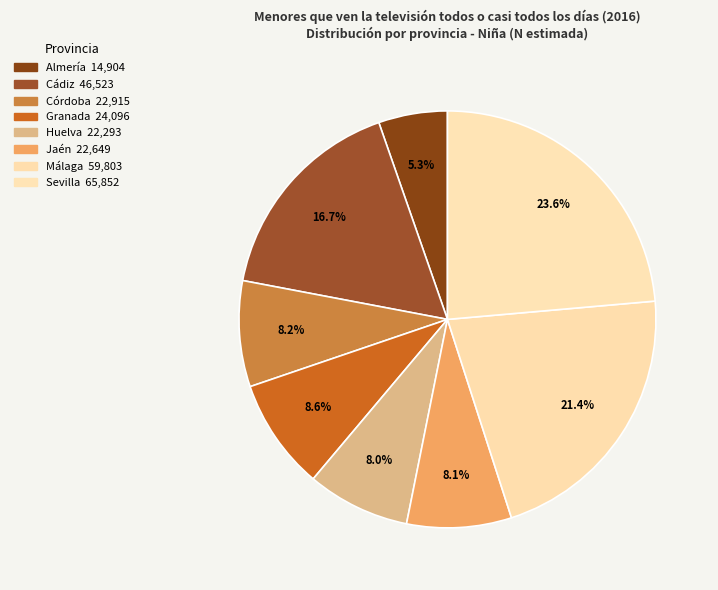

Count the number of slices in the pie.

8